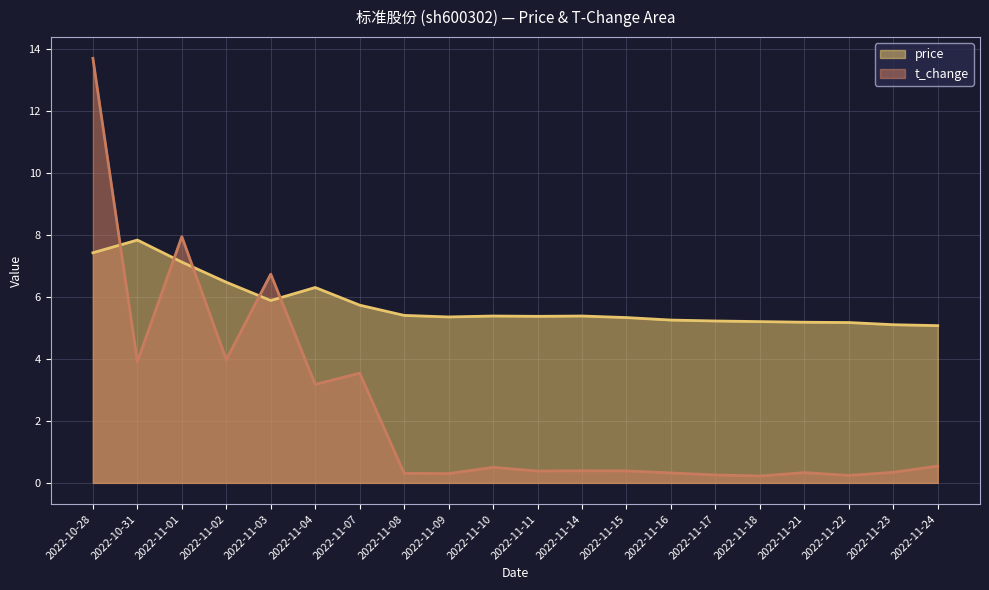

True or false: t_change has a value of 0.3 at 2022-11-09.

True